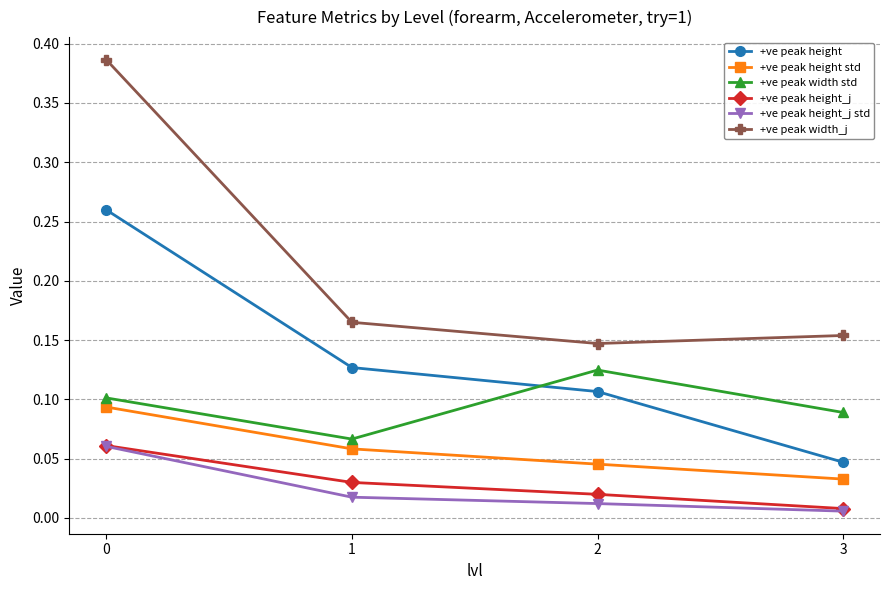

How many +ve peak height values are between 0 and 1?

4